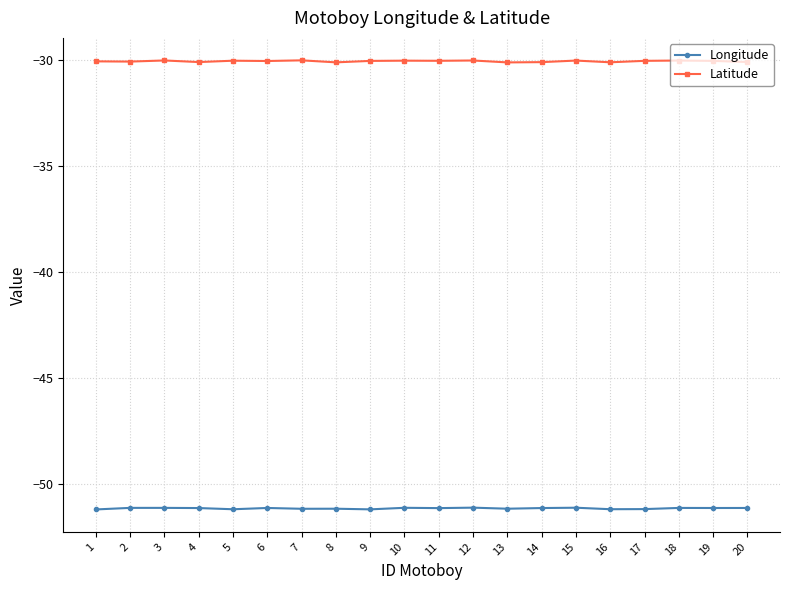

What is the difference between the highest and lowest values at 3?

21.1